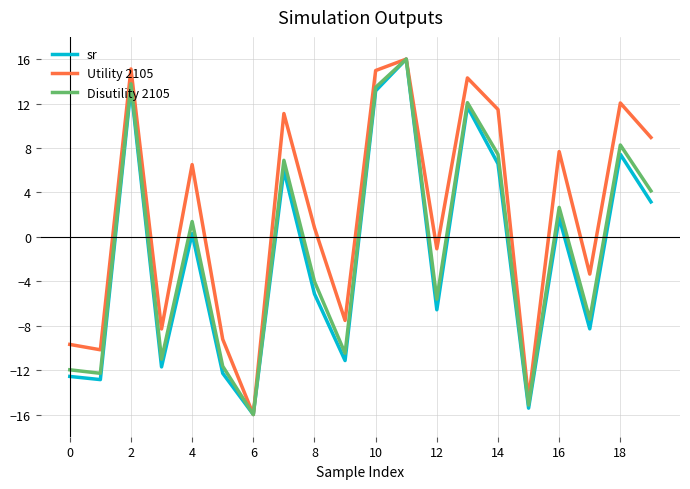

What is the highest value of the Utility 2105 series?

16.0